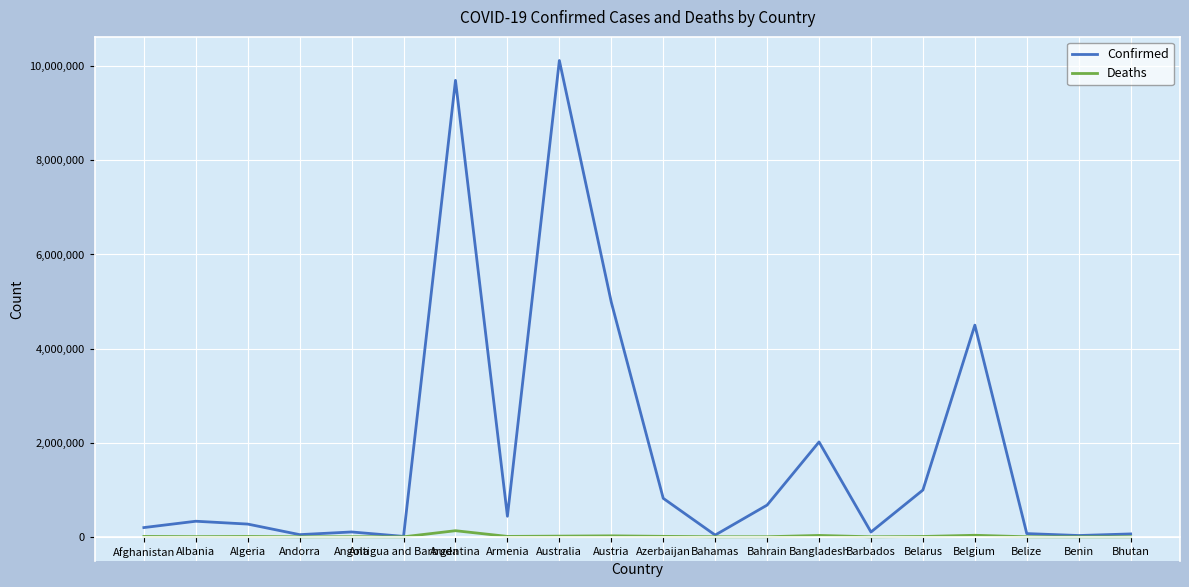

True or false: Confirmed has a value of 103131 at Angola.

True